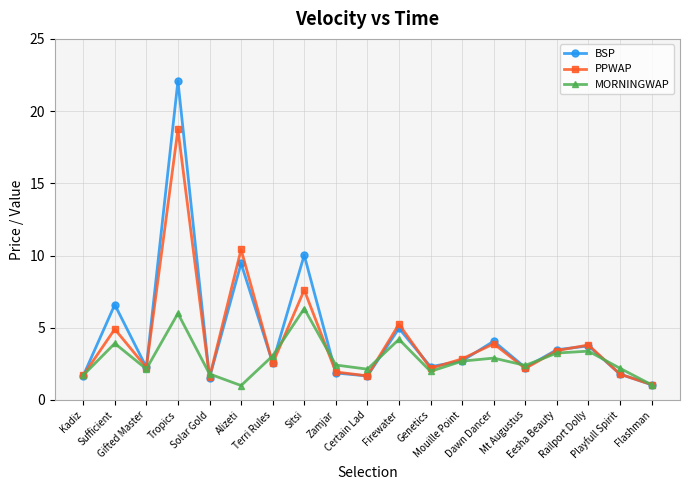

What are all the series names shown in the legend?

BSP, PPWAP, MORNINGWAP